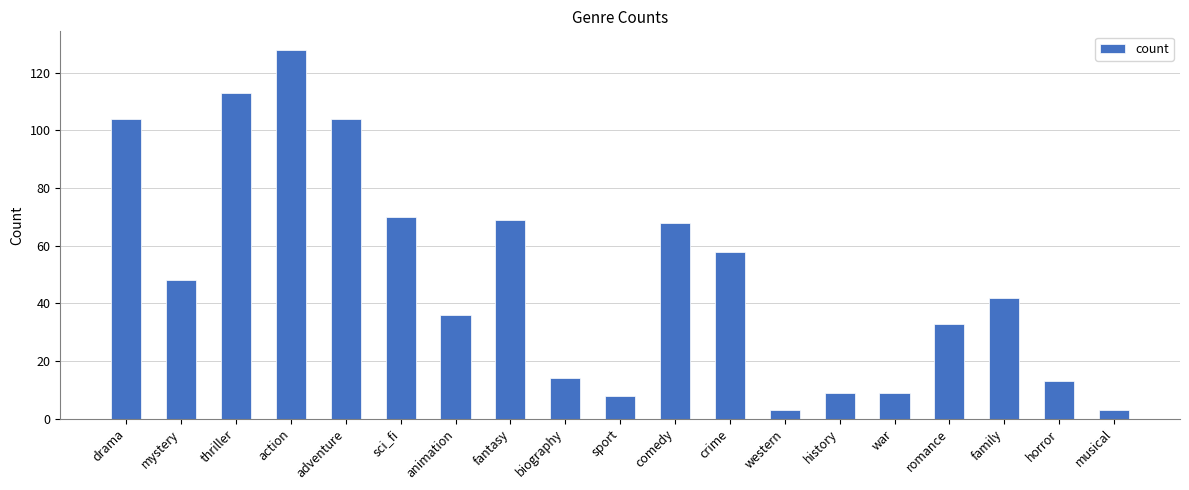

What is the label of the 5th bar from the left?

adventure